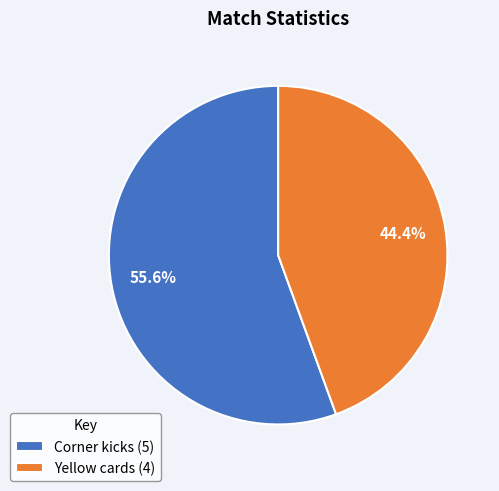

What is the largest slice in the pie chart?

Corner kicks